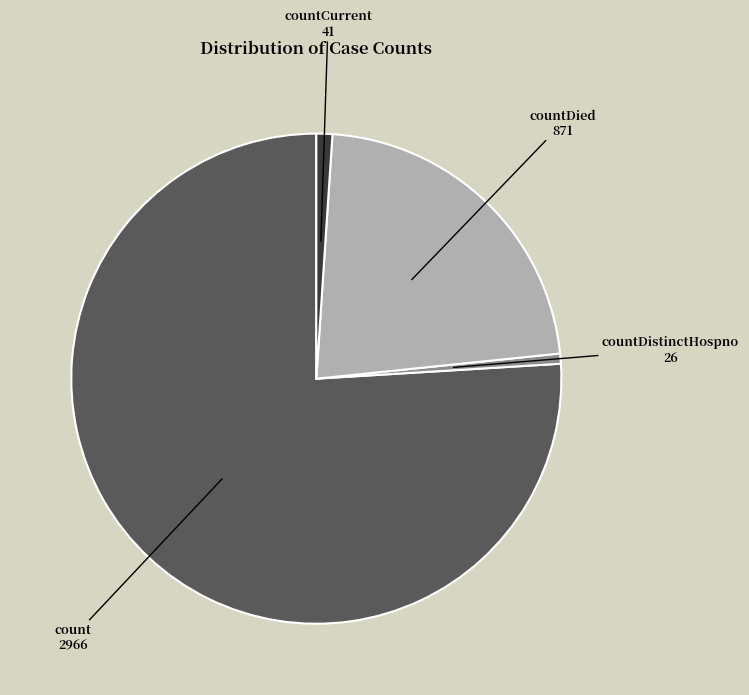

Approximately how many times larger is the value at countDied compared to countCurrent?

21.2